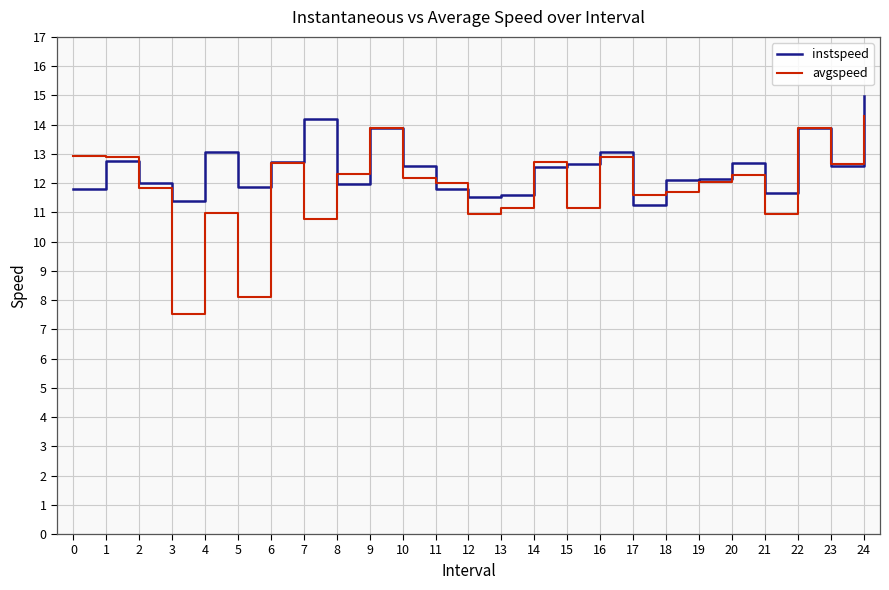

Is the value of avgspeed at 8 greater than the value of instspeed at 22?

No